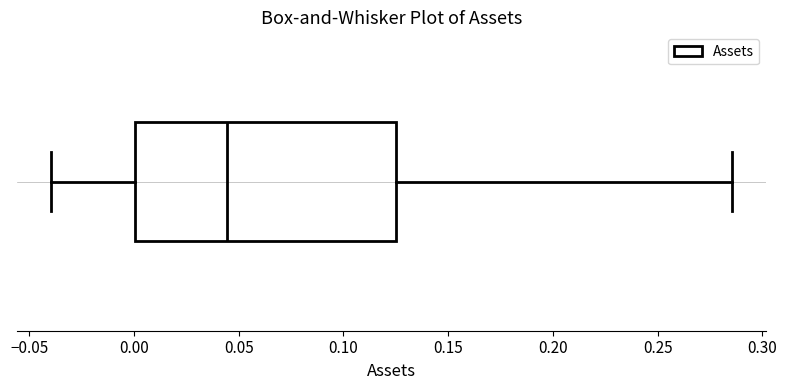

Transcribe this box plot: give where the median line is, the range the box spans, and where the two whiskers end, as read against the x-axis. The values are not printed on the chart, so give them approximately, as read against the axis.

median 0.045, box 0.000 to 0.125, whiskers -0.040 to 0.285